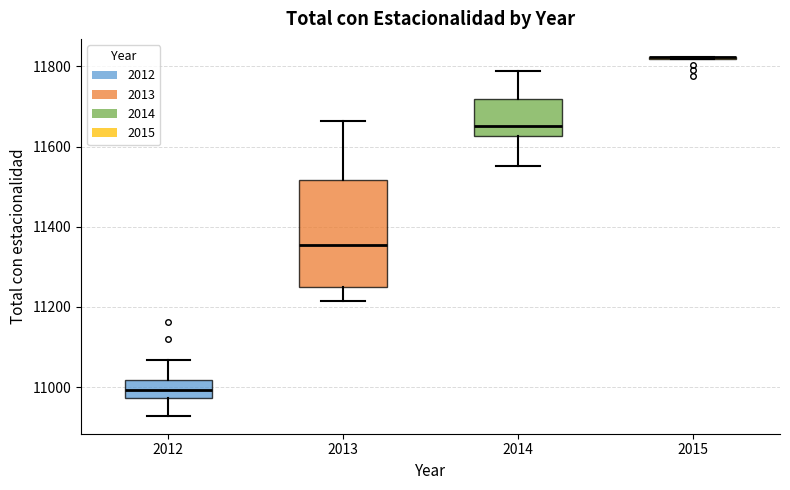

Reading left to right, read every box against the y-axis: the position of its median line, the range the box covers, and the ends of its whiskers. The values are not printed on the chart, so give them approximately, as read against the axis.

2012: median 11000, box 10980 to 11020, whiskers 10920 to 11060
2013: median 11360, box 11240 to 11520, whiskers 11220 to 11660
2014: median 11660, box 11620 to 11720, whiskers 11560 to 11780
2015: box collapsed to a line at 11820, whiskers 11820 to 11820